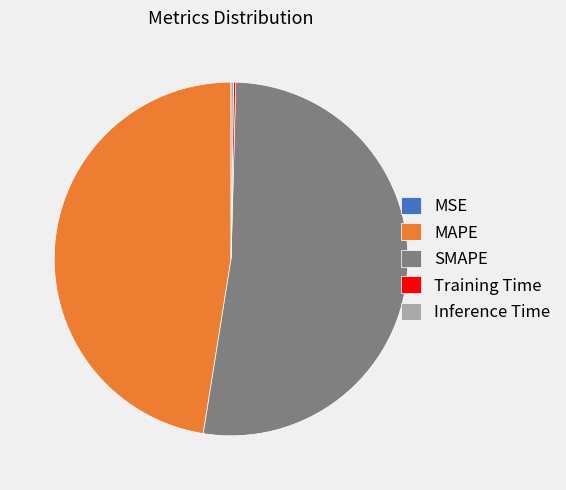

Which category has the biggest portion of the pie?

SMAPE